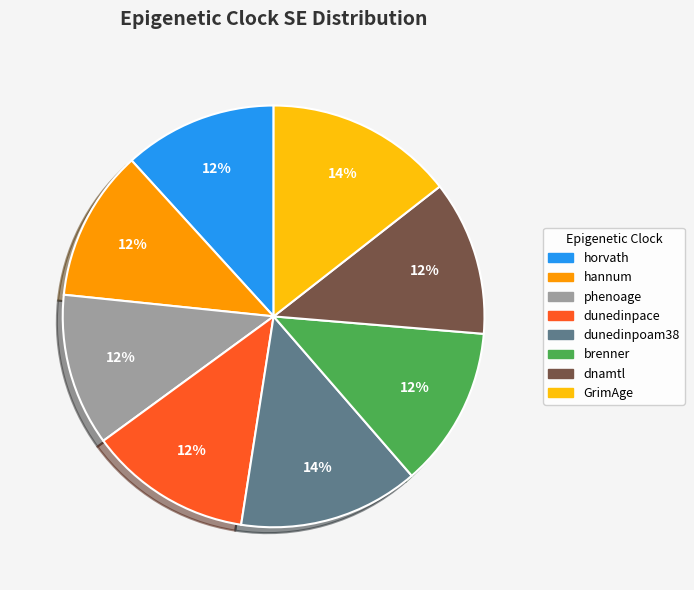

To the nearest percent, what is the combined percentage of horvath and GrimAge?

26%